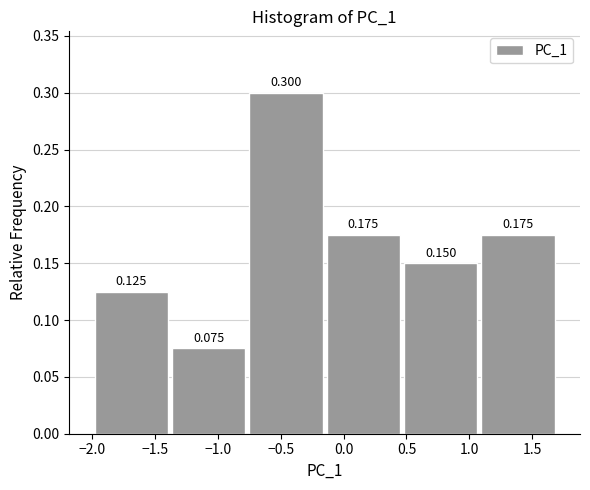

Reading left to right, list every bar in this chart as the range it spans on the x-axis followed by its height. The bar edges are not printed on the chart, so give them approximately, as read against the axis.

-2.00 to -1.40: 0.125
-1.40 to -0.75: 0.075
-0.75 to -0.15: 0.300
-0.15 to 0.45: 0.175
0.45 to 1.10: 0.150
1.10 to 1.70: 0.175